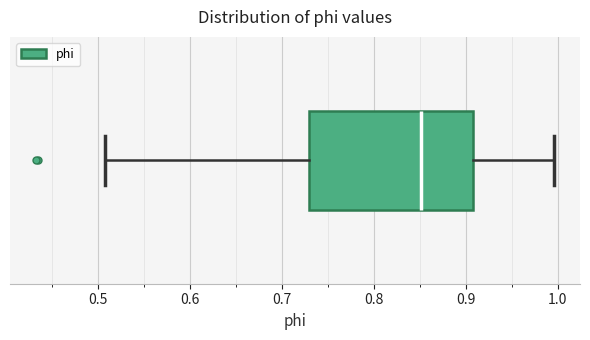

Read this box plot against the x-axis: the position of the median line, the range covered by the box, and the ends of both whiskers. The values are not printed on the chart, so give them approximately, as read against the axis.

median 0.85, box 0.73 to 0.91, whiskers 0.51 to 1.00